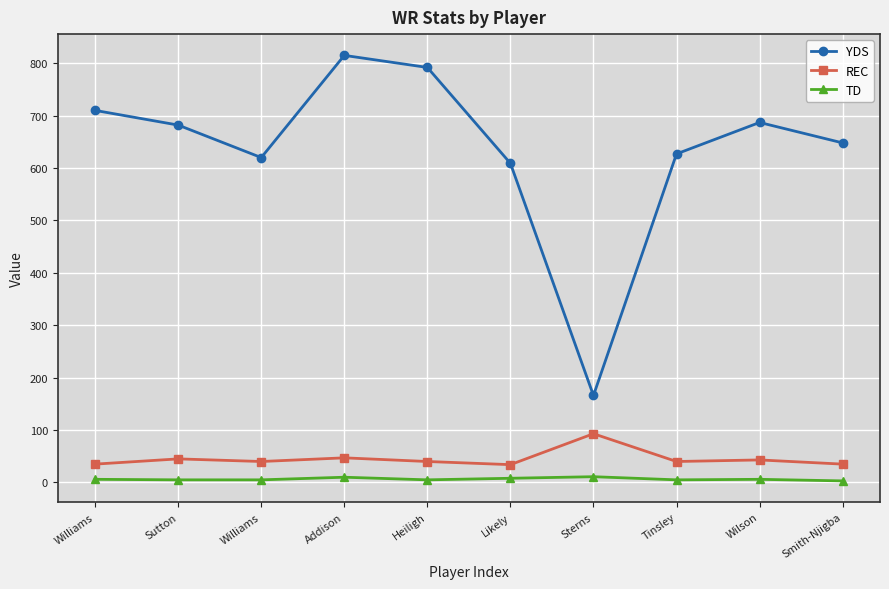

At how many categories does at least one series exceed 222?

9